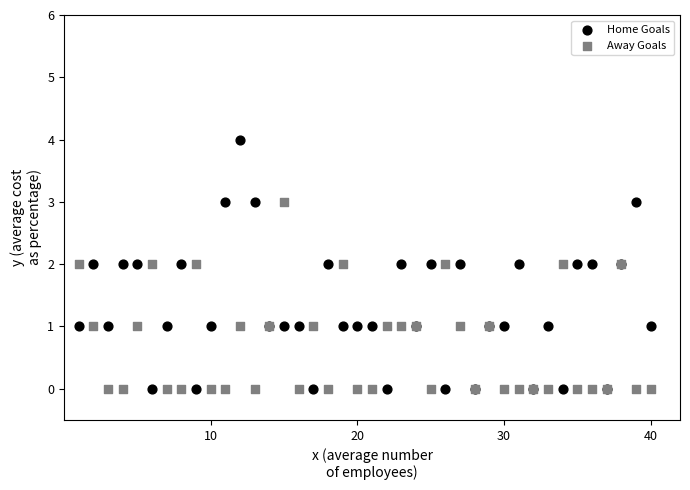

What is the X range (max minus min) for the scatter plot?

39